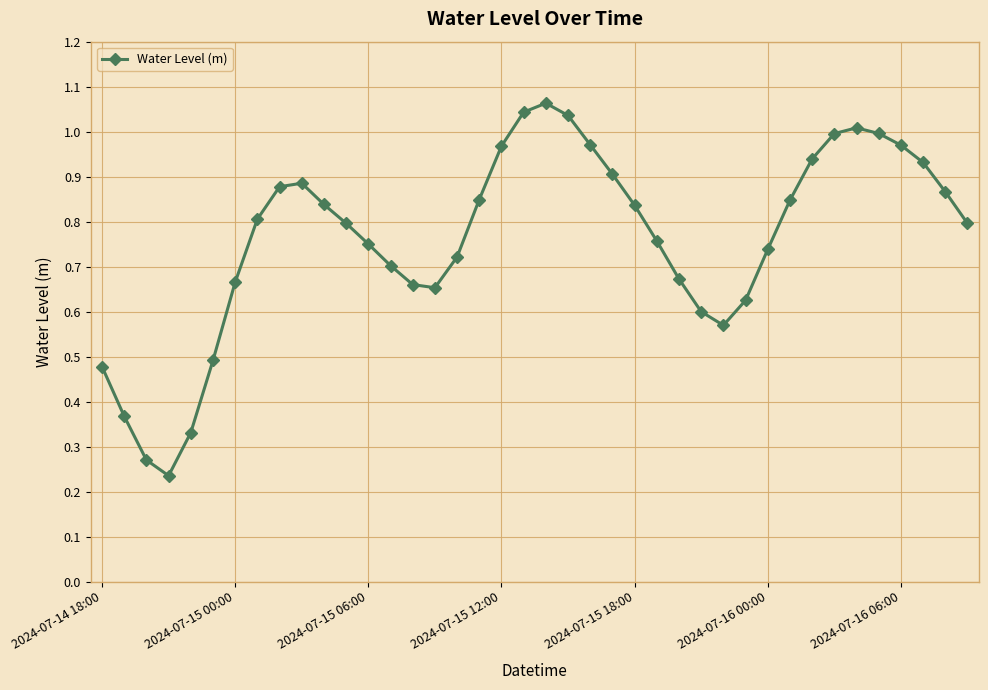

Count the number of categories in the chart.

40